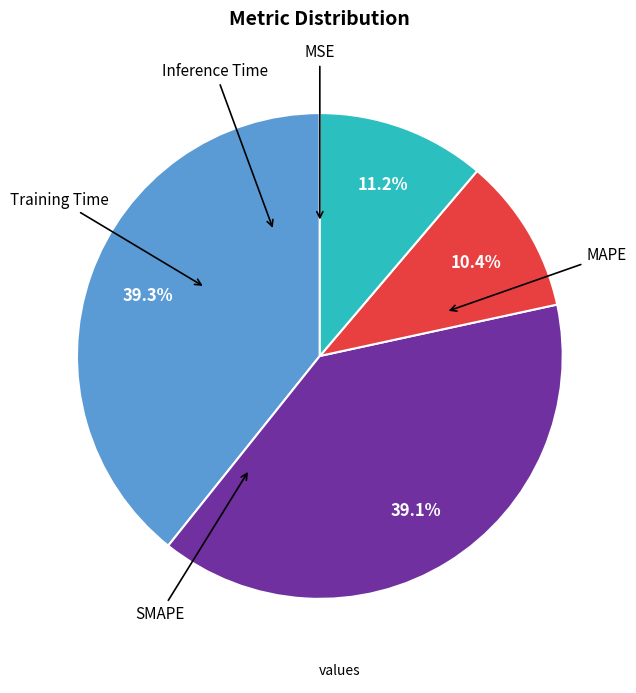

Does any single category account for the majority?

No